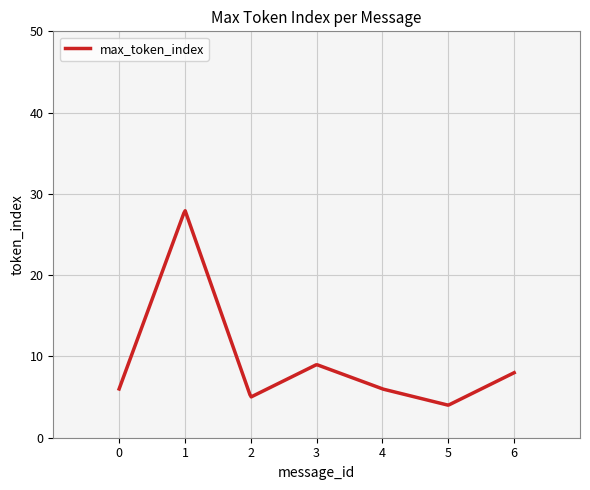

What is the maximum value shown in the chart?

27.9